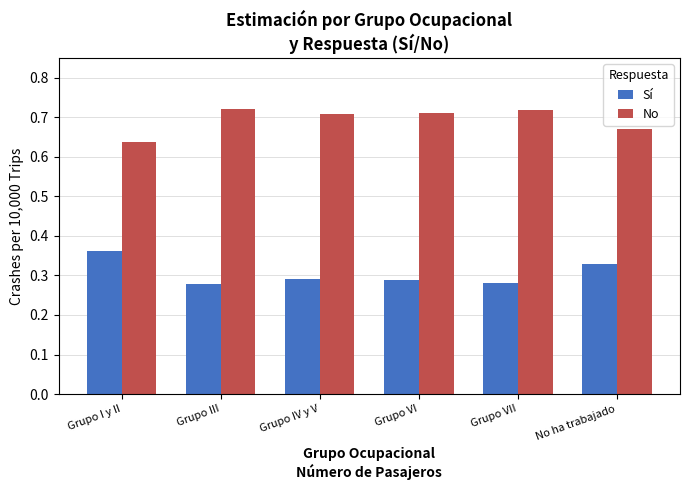

What is the label of the 6th bar from the right?

Grupo I y II